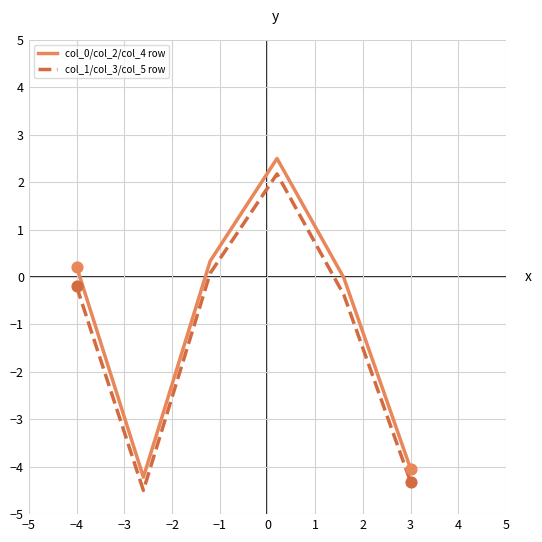

What is the difference between the maximum and second lowest values in the col_1/col_3/col_5 row series?

6.5